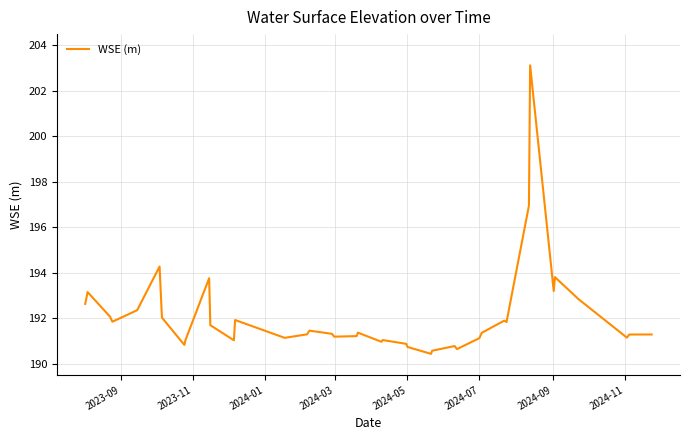

What is the maximum value shown in the chart?

203.1